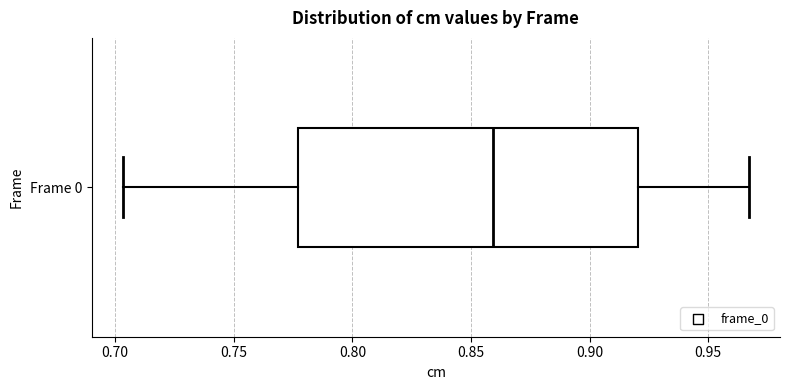

Where does the left whisker of the box for Frame 0 end on the x-axis? The values are not printed on the chart, so give them approximately, as read against the axis.

0.705